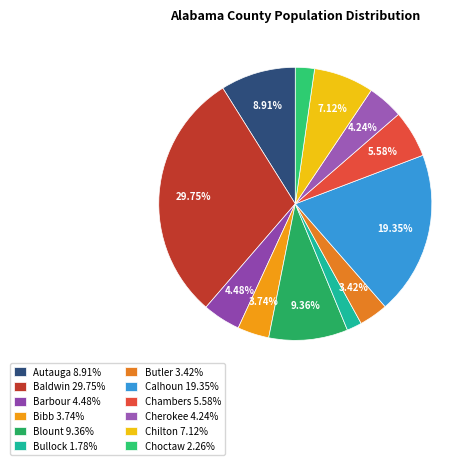

Count the number of slices in the pie.

12